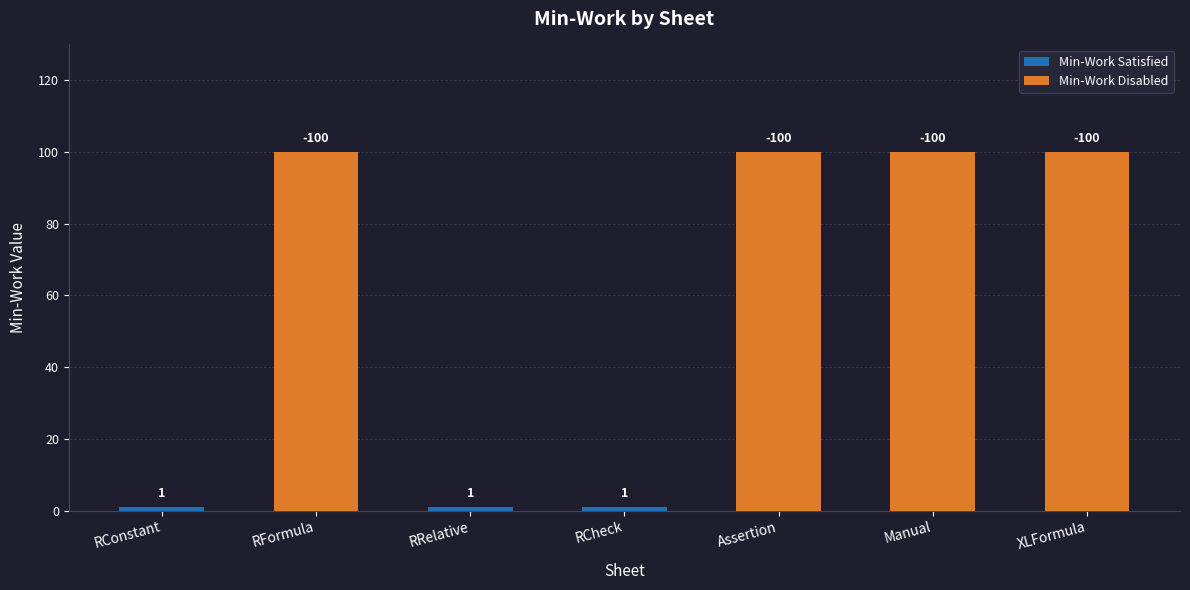

The value at XLFormula is -100. True or false?

True